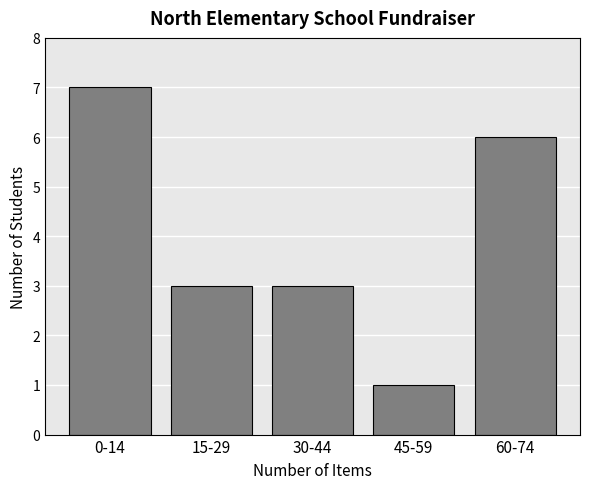

Reading left to right, list all the values displayed in this chart.

7	3	3	1	6